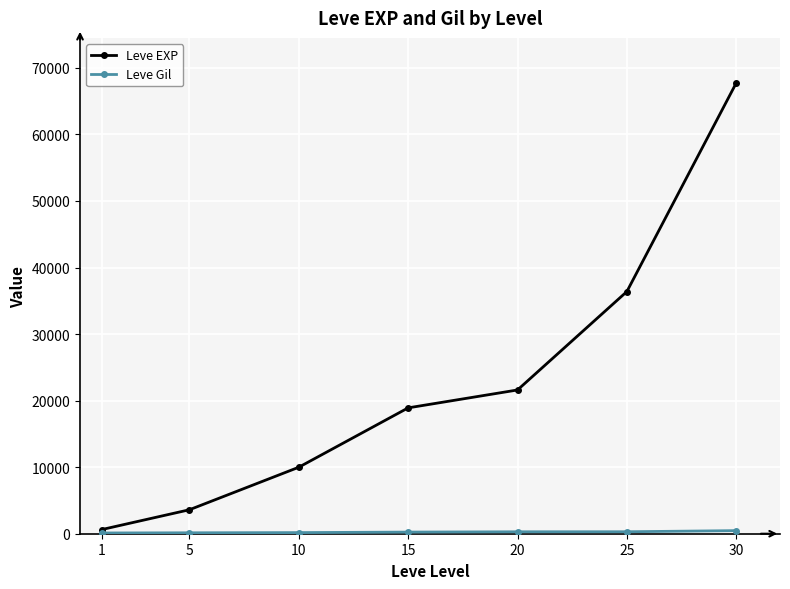

True or false: Leve EXP has a value of 630 at 1.

True